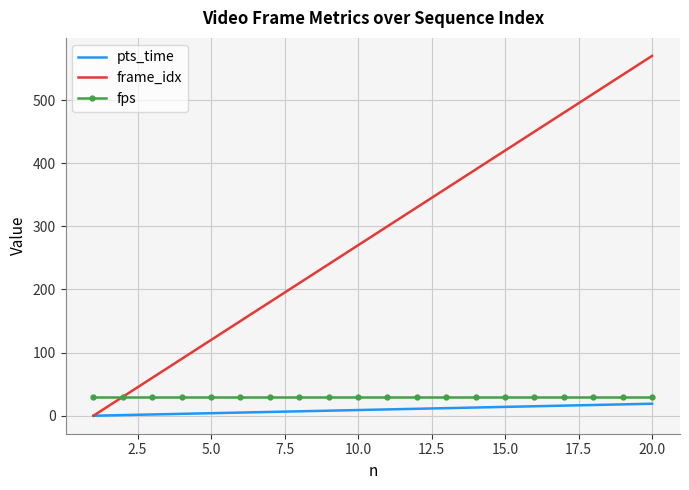

What is the highest value of the fps series?

30